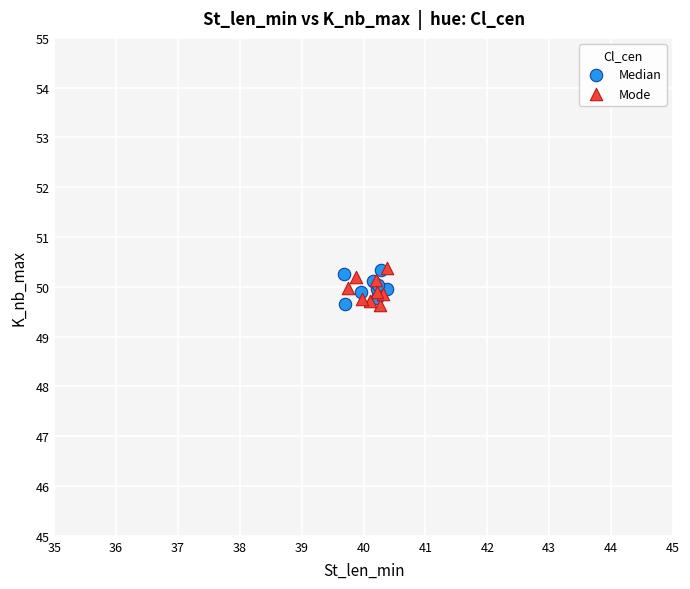

What are all the series names shown in the legend?

Median, Mode